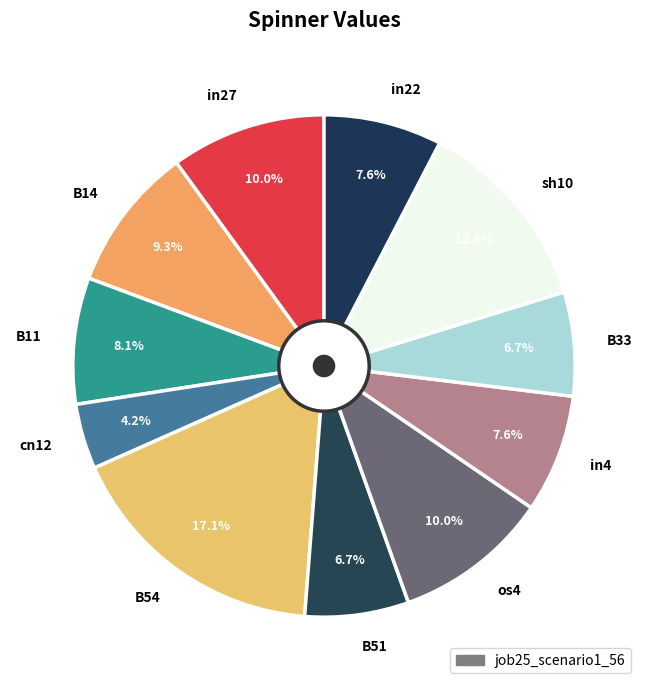

How many segments does this pie chart have?

11